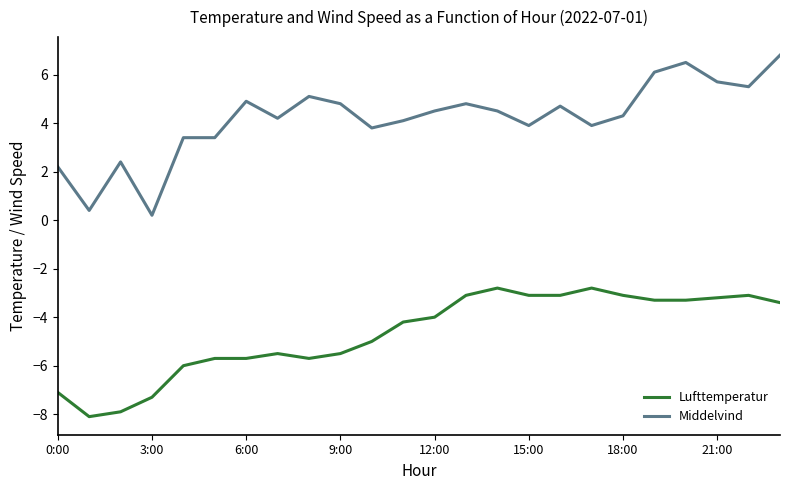

True or false: Middelvind and Lufttemperatur cross at least once.

False